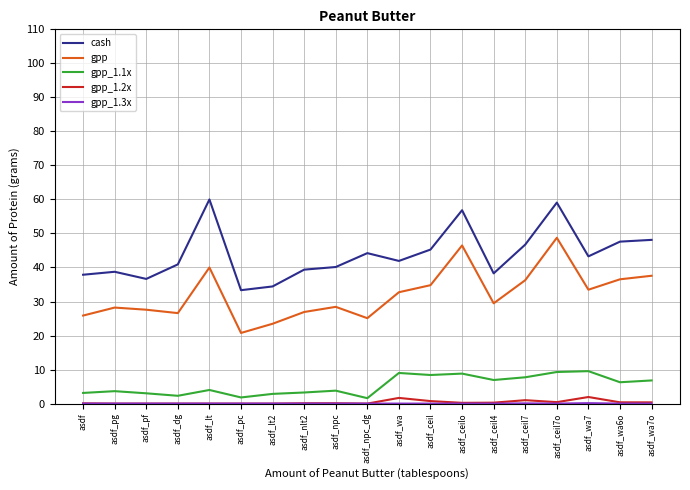

True or false: cash and gpp_1.1x intersect in this chart.

False